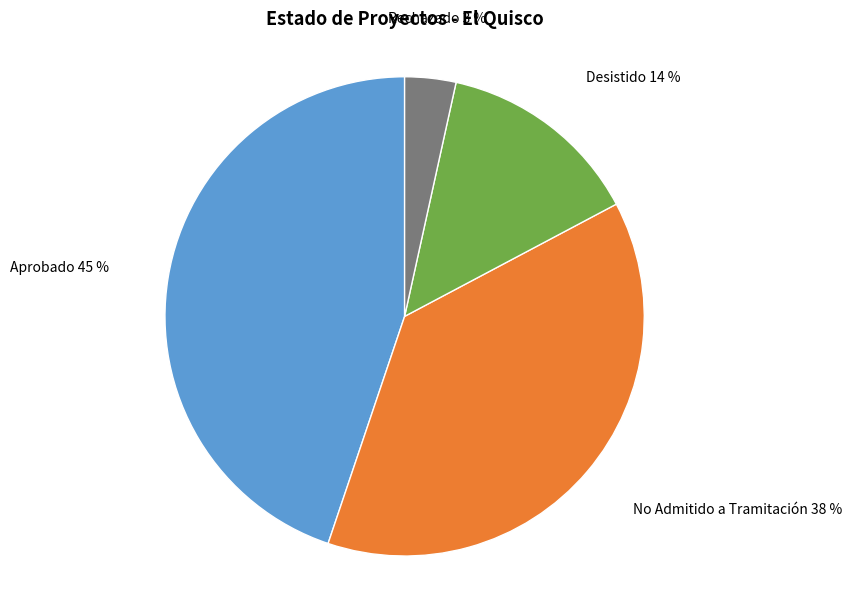

Does any single category account for the majority?

No